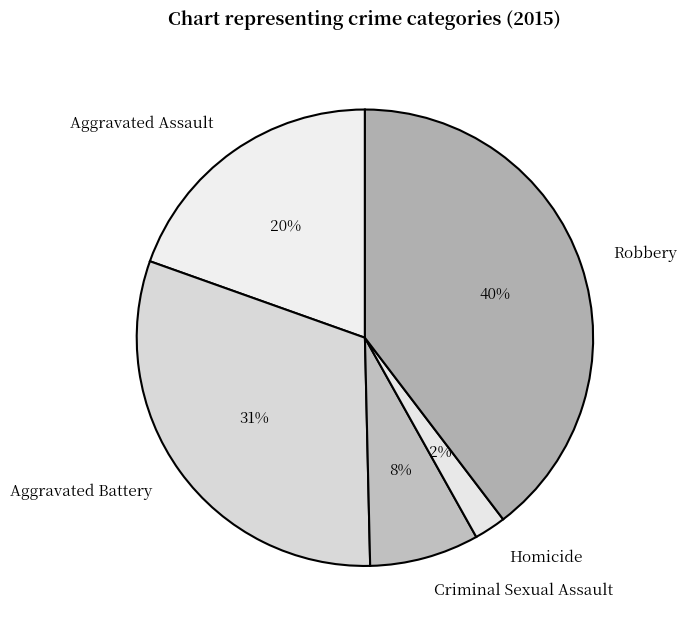

Which has a higher value, Aggravated Assault or Aggravated Battery?

Aggravated Battery